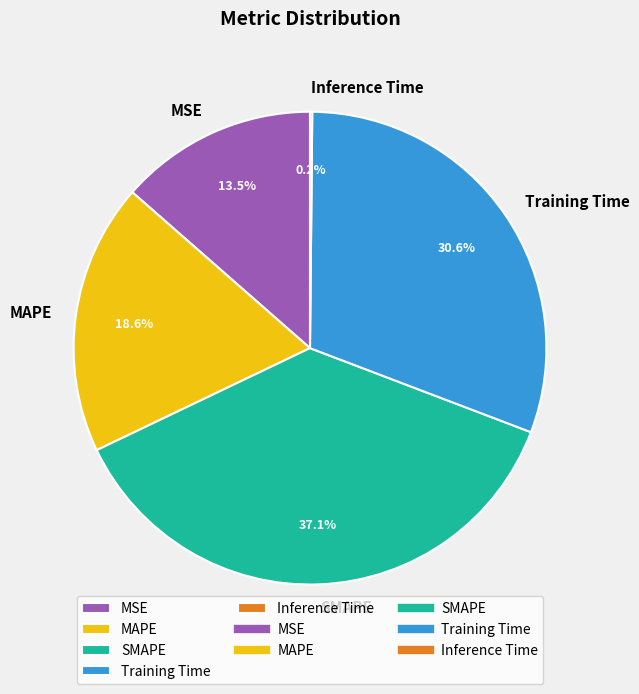

To the nearest percent, what portion does MAPE represent?

19%